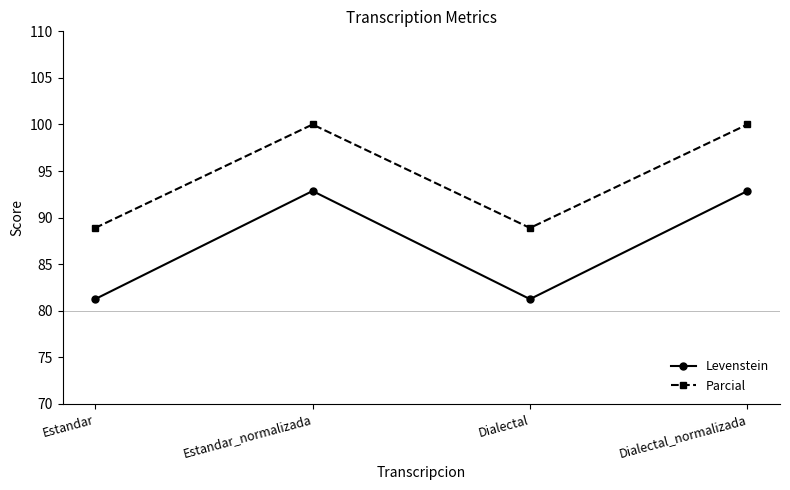

In Levenstein, how many points are higher than both neighbors (excluding endpoints)?

1